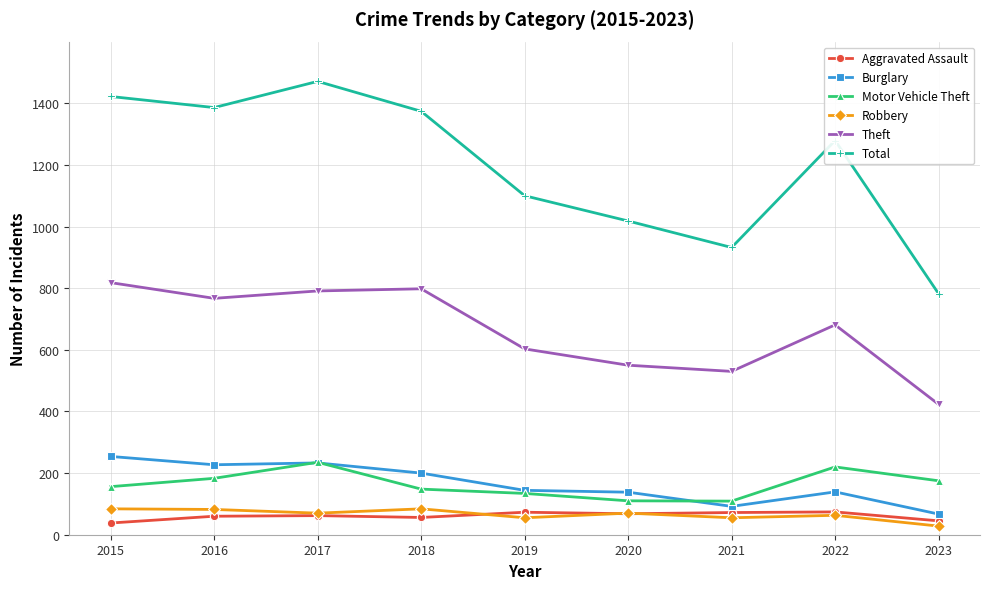

Which series has the widest spread of values?

Total